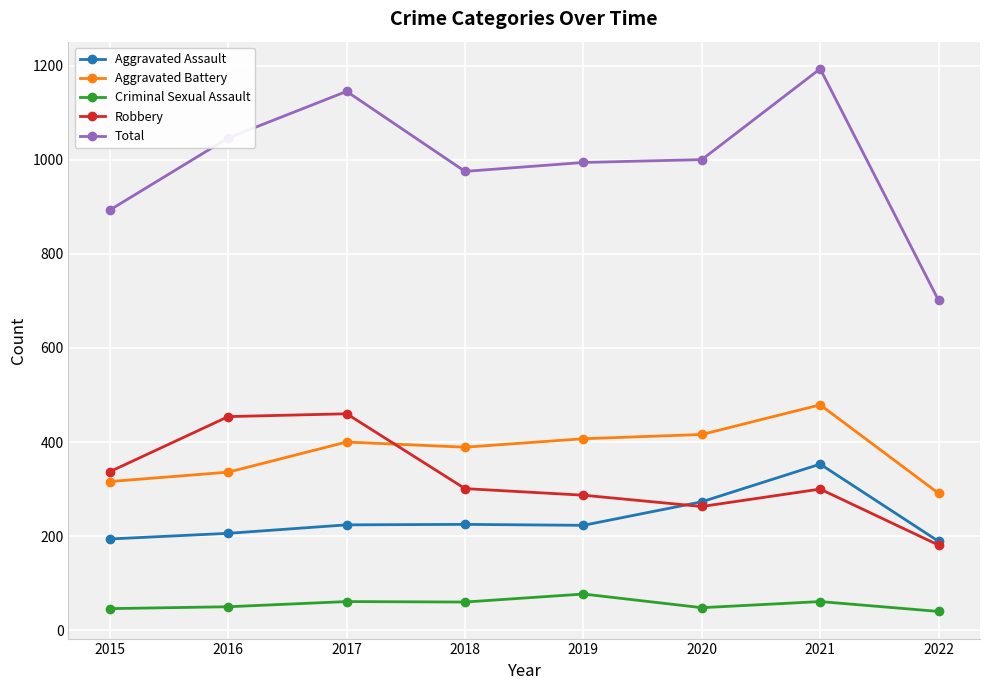

What value does the Aggravated Battery series have at 2015?

316